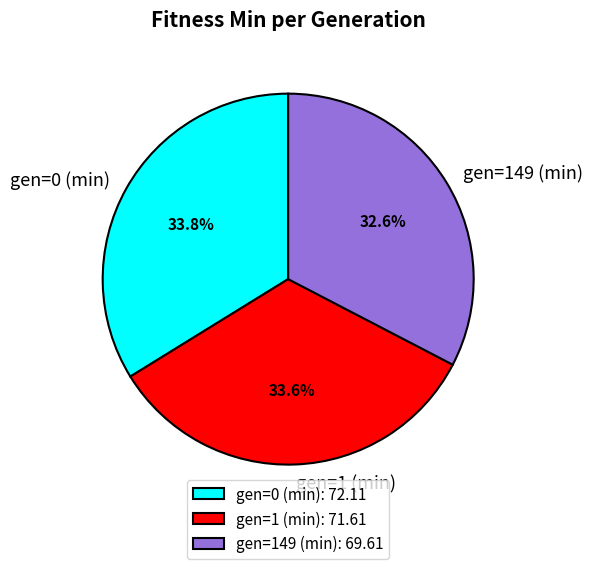

Approximately how many times larger is the value at gen=0 (min) compared to gen=149 (min)?

1.0